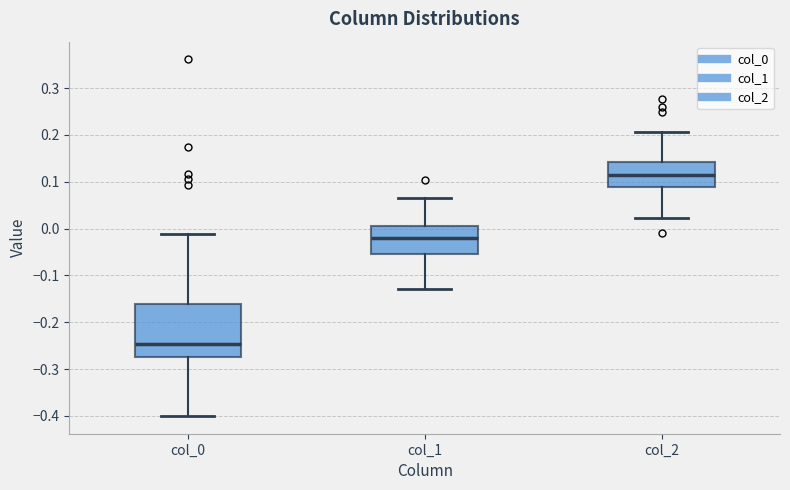

Reading left to right, transcribe this box plot: for each box, give where its median line is, the range the box spans, and where its two whiskers end, as read against the y-axis. The values are not printed on the chart, so give them approximately, as read against the axis.

col_0: median -0.25, box -0.27 to -0.16, whiskers -0.40 to -0.01
col_1: median -0.02, box -0.05 to 0.01, whiskers -0.13 to 0.07
col_2: median 0.11, box 0.09 to 0.14, whiskers 0.02 to 0.21